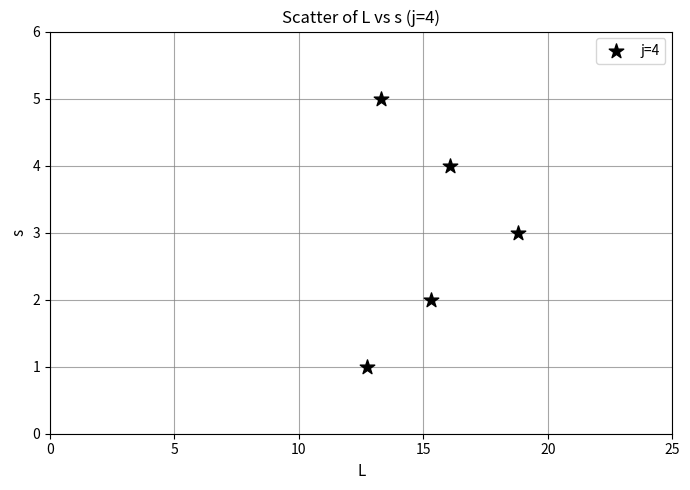

What is the average Y value?

3